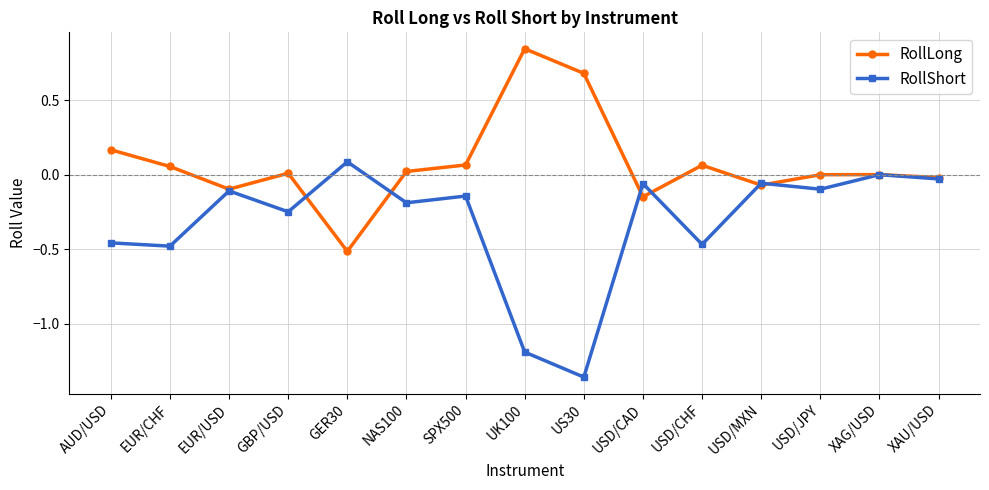

At which category does the chart reach its minimum across all series?

US30